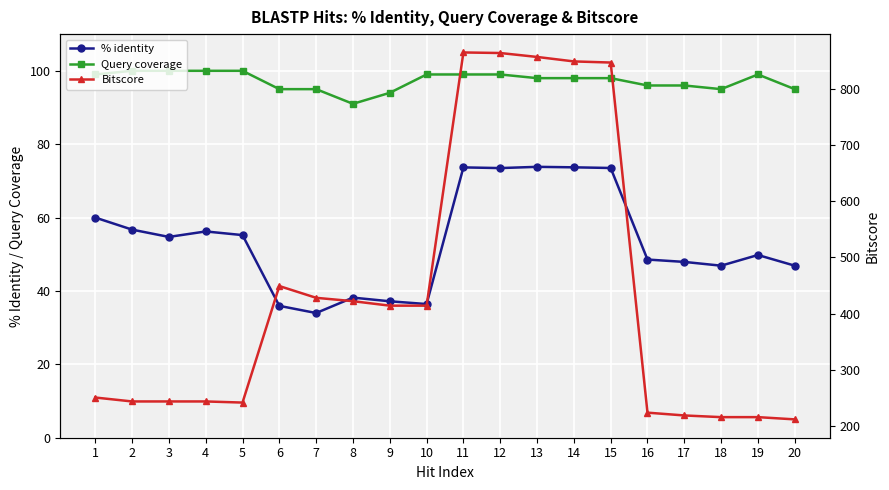

True or false: % identity has a value of 67.6 at 18.

False